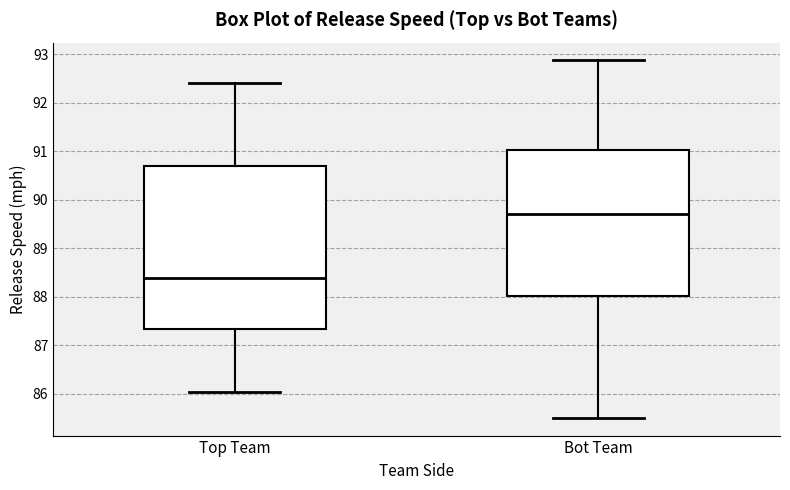

Which box is the tallest, from its lower edge to its upper edge?

Top Team